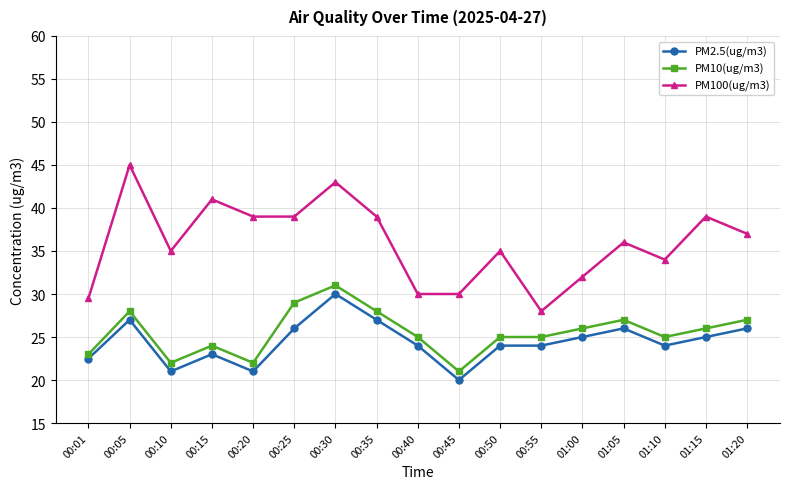

What is the minimum value shown in the chart?

20.0